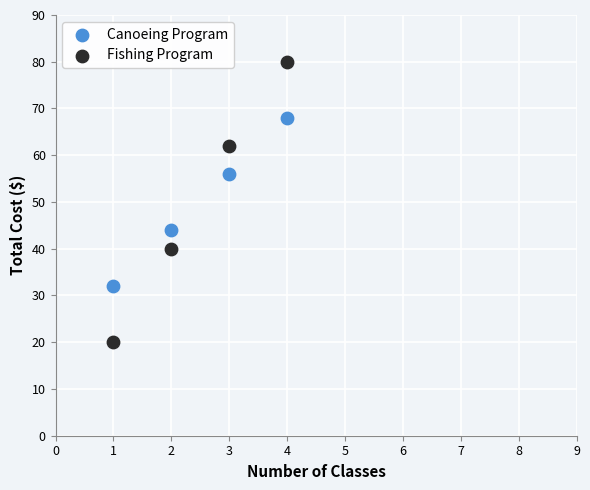

Across all data points, what is the average Y value?

50